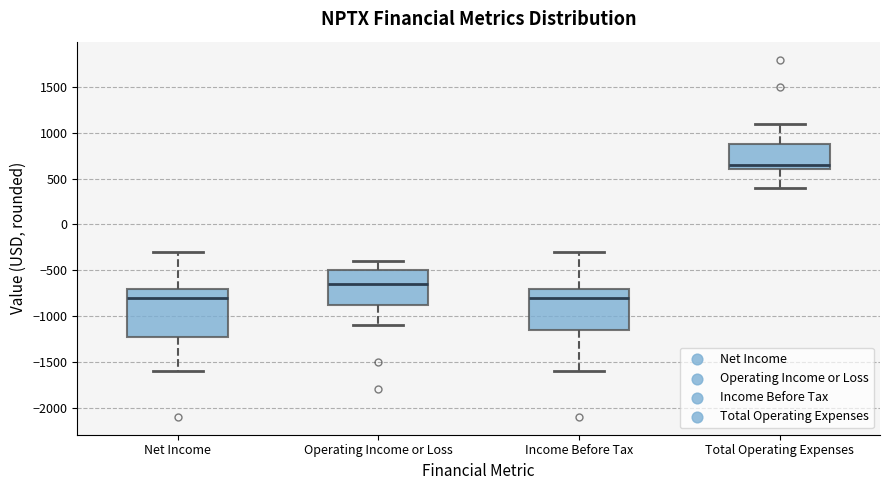

Reading left to right, read every box against the y-axis: the position of its median line, the range the box covers, and the ends of its whiskers. The values are not printed on the chart, so give them approximately, as read against the axis.

Net Income: median -800, box -1200 to -700, whiskers -1600 to -300
Operating Income or Loss: median -650, box -850 to -500, whiskers -1100 to -400
Income Before Tax: median -800, box -1150 to -700, whiskers -1600 to -300
Total Operating Expenses: median 650, box 600 to 900, whiskers 400 to 1100